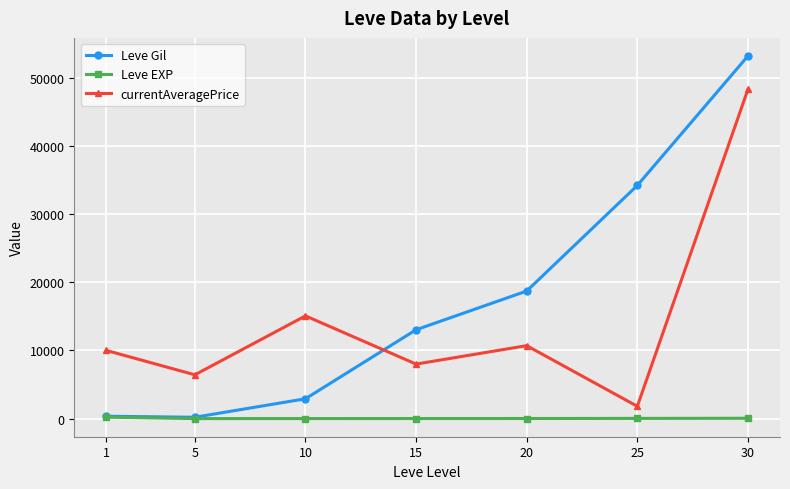

True or false: Leve EXP and currentAveragePrice cross at least once.

False